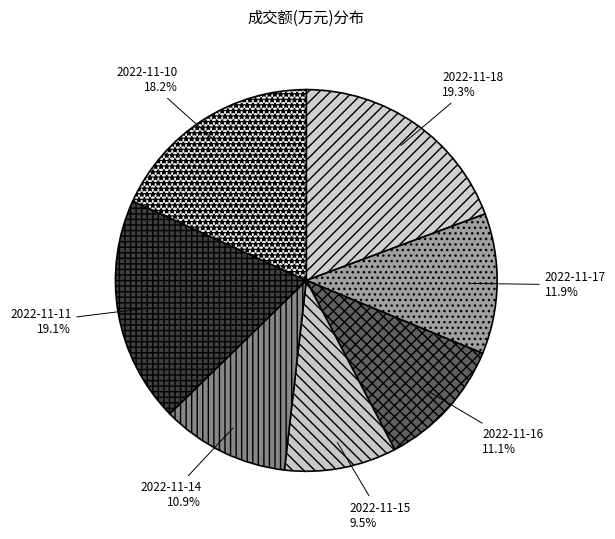

How many segments does this pie chart have?

7